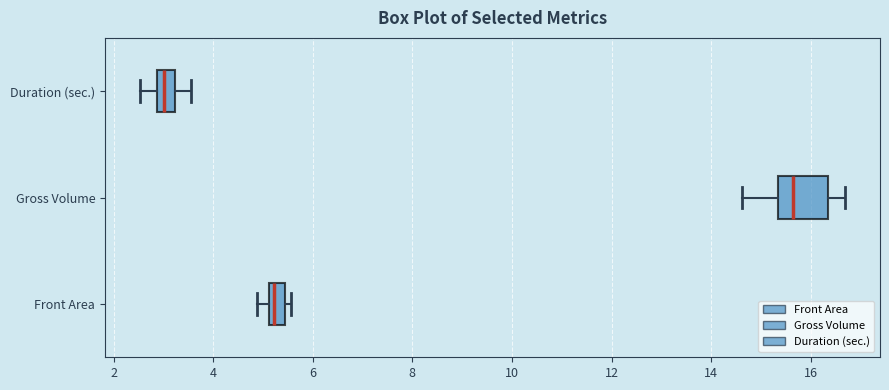

Which box is the widest, from its left edge to its right edge?

Gross Volume